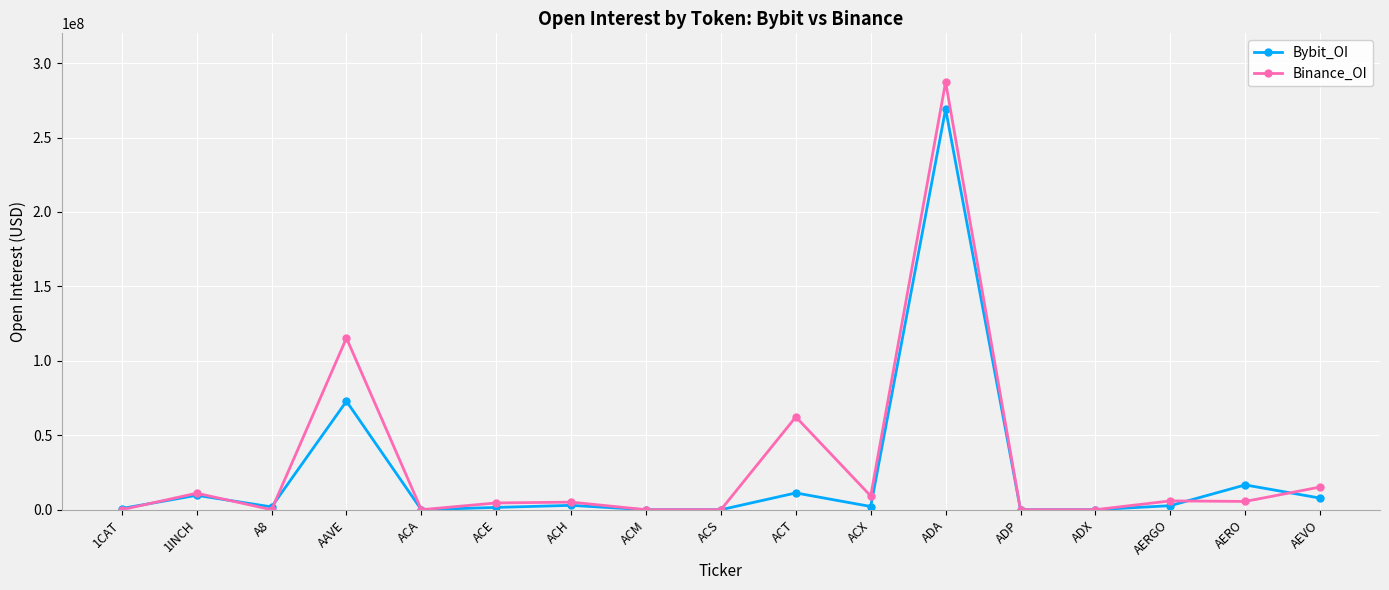

What position from the right is ADA?

6